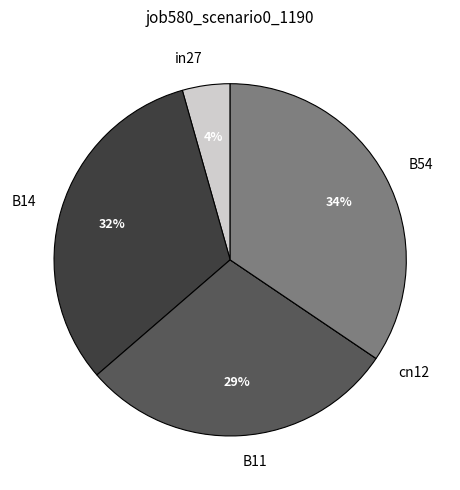

Between B11 and B54, which is larger?

B54